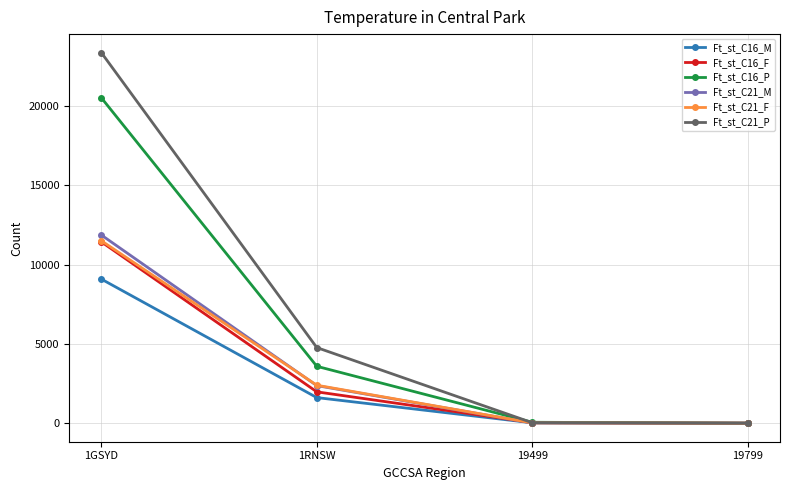

True or false: Ft_st_C21_P has a value of 0 at 19799.

True